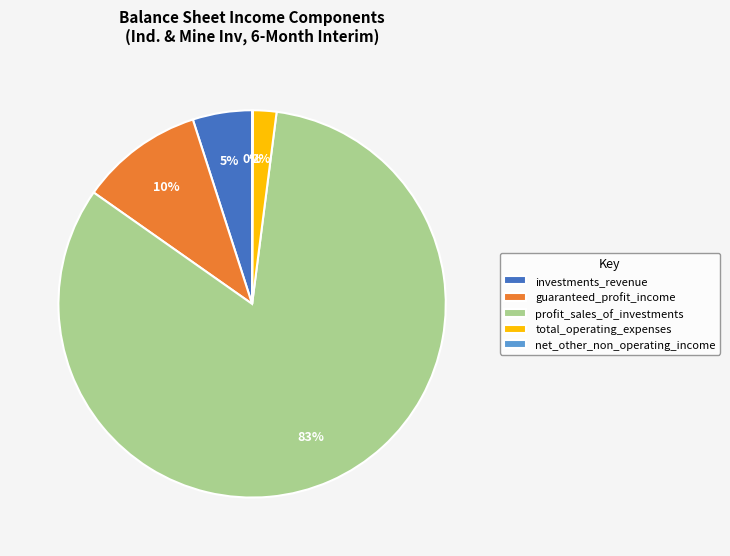

What is the majority slice?

profit_sales_of_investments